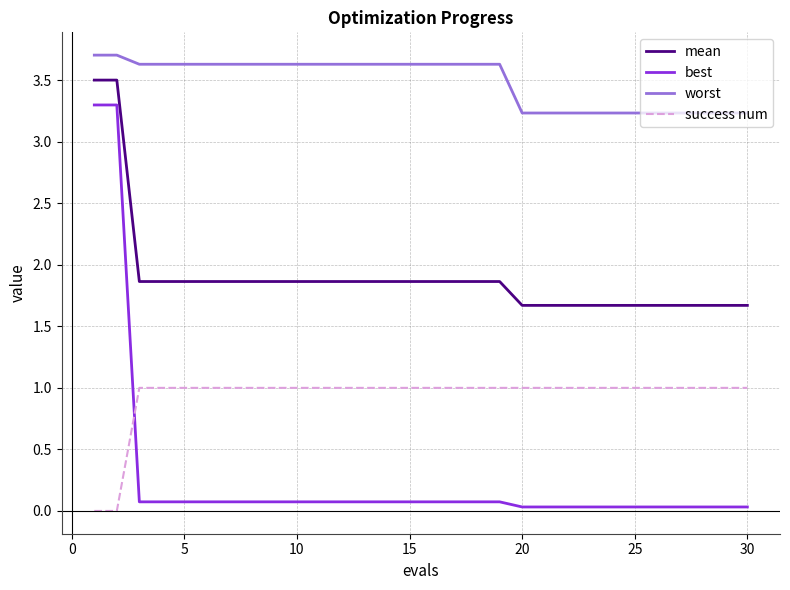

Which series has the largest range (max minus min)?

best